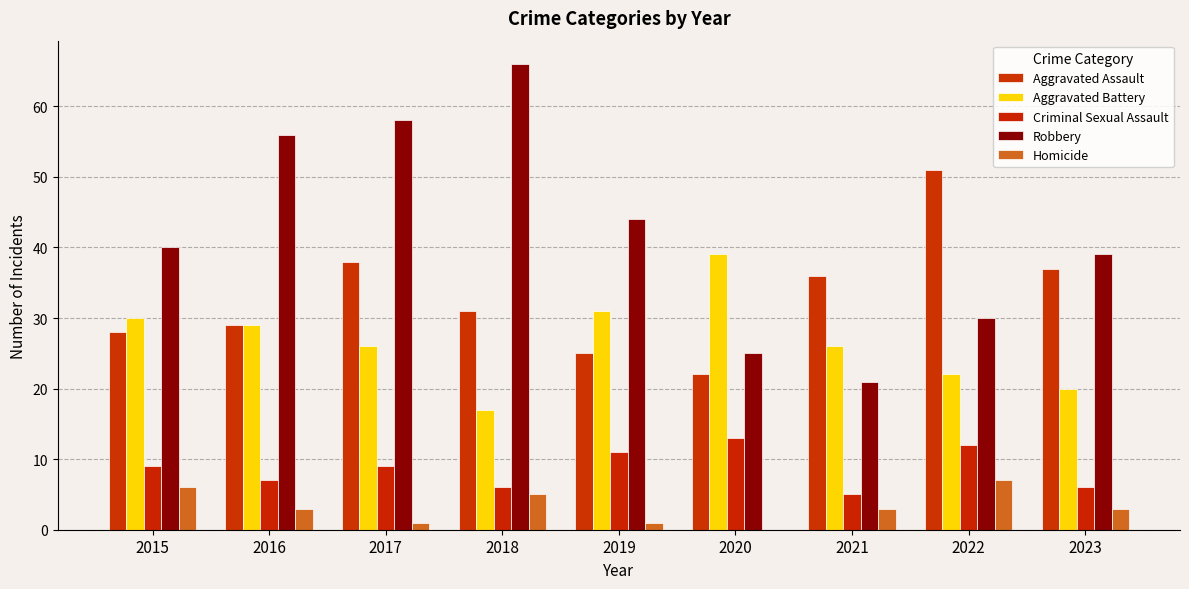

What is the difference between the maximum and second lowest values in the Homicide series?

6